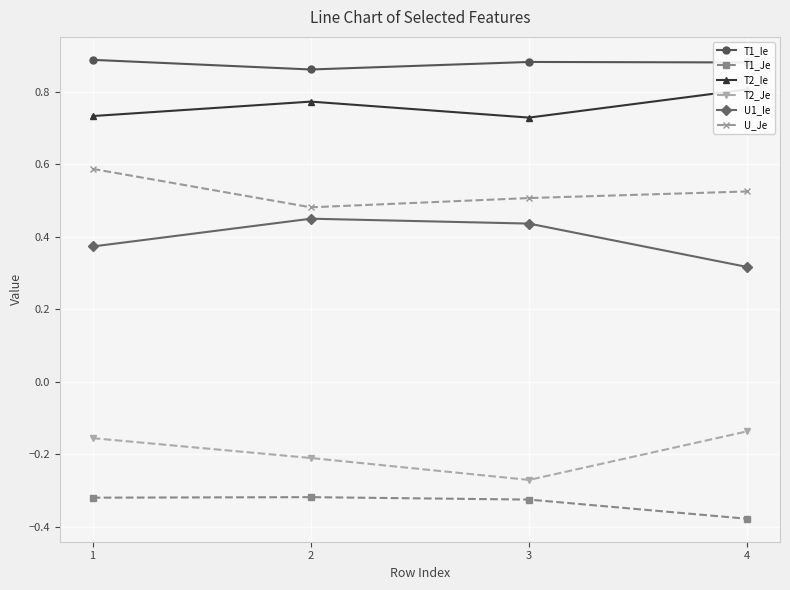

What is the value of the T1_Ie point at the 2nd from the left?

0.9